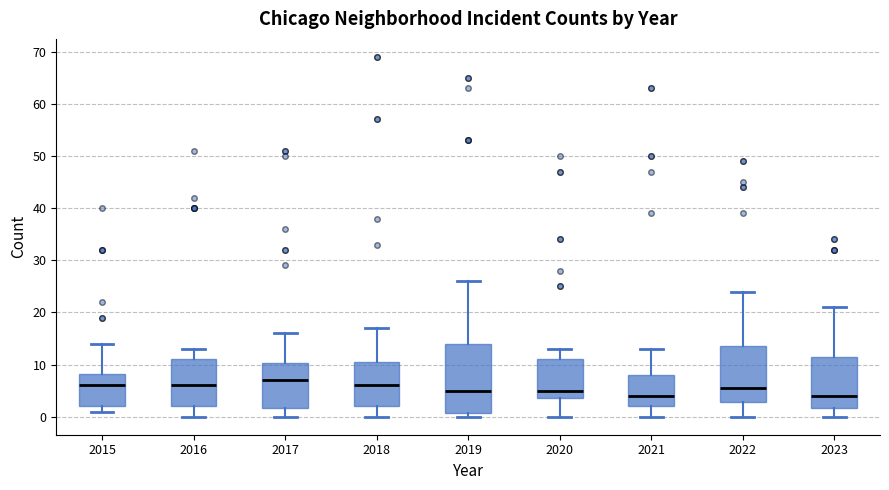

Reading left to right, read every box against the y-axis: the position of its median line, the range the box covers, and the ends of its whiskers. The values are not printed on the chart, so give them approximately, as read against the axis.

2015: median 6, box 2 to 8, whiskers 1 to 14
2016: median 6, box 2 to 11, whiskers 0 to 13
2017: median 7, box 2 to 10, whiskers 0 to 16
2018: median 6, box 2 to 11, whiskers 0 to 17
2019: median 5, box 1 to 14, whiskers 0 to 26
2020: median 5, box 4 to 11, whiskers 0 to 13
2021: median 4, box 2 to 8, whiskers 0 to 13
2022: median 6, box 3 to 14, whiskers 0 to 24
2023: median 4, box 2 to 12, whiskers 0 to 21